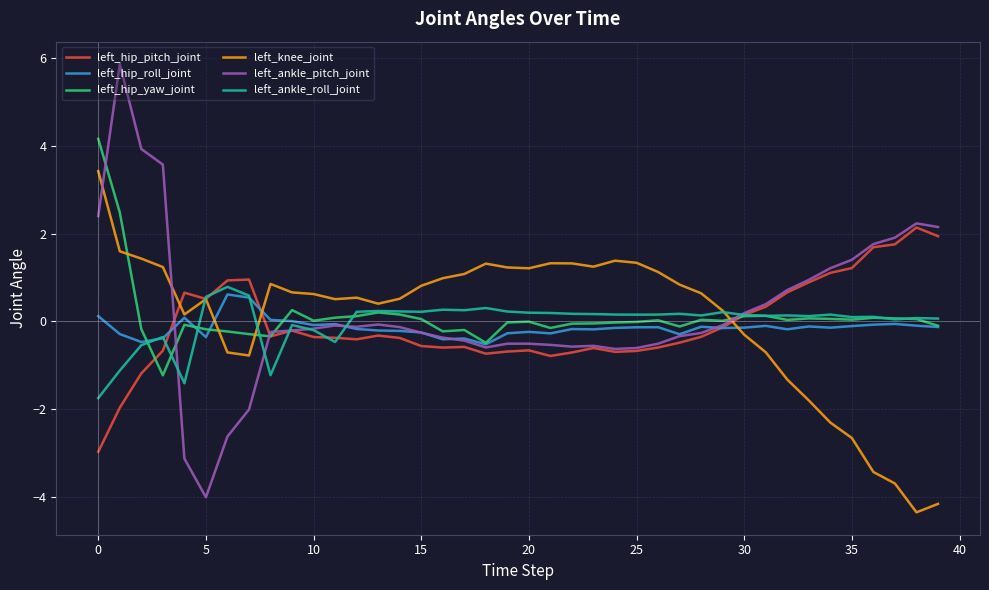

What is the minimum value for left_knee_joint?

-4.4